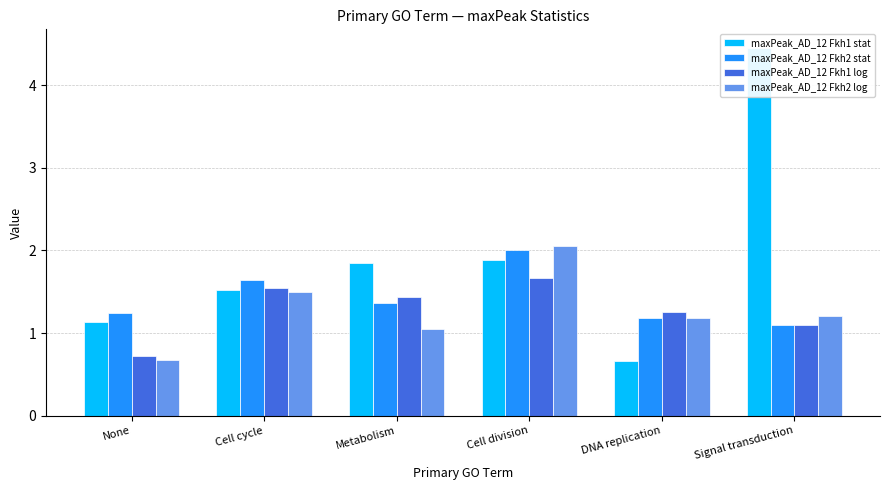

How many bars are there in total?

24